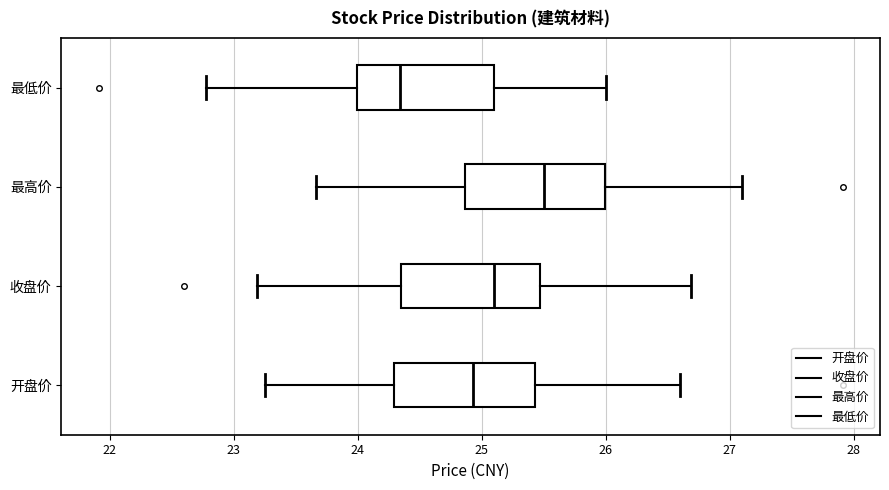

Reading bottom to top, read every box against the x-axis: the position of its median line, the range the box covers, and the ends of its whiskers. The values are not printed on the chart, so give them approximately, as read against the axis.

开盘价: median 24.9, box 24.3 to 25.4, whiskers 23.3 to 26.6
收盘价: median 25.1, box 24.3 to 25.5, whiskers 23.2 to 26.7
最高价: median 25.5, box 24.9 to 26.0, whiskers 23.7 to 27.1
最低价: median 24.3, box 24.0 to 25.1, whiskers 22.8 to 26.0